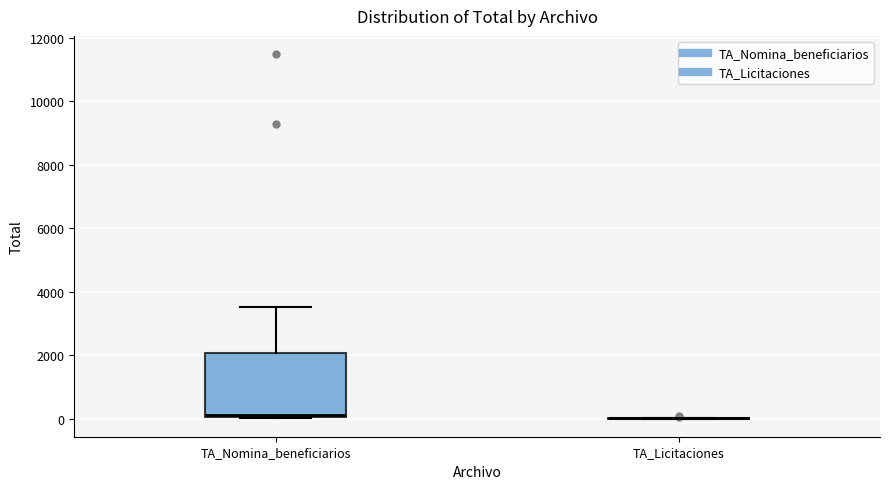

Reading left to right, read every box against the y-axis: the position of its median line, the range the box covers, and the ends of its whiskers. The values are not printed on the chart, so give them approximately, as read against the axis.

TA_Nomina_beneficiarios: median 200, box 0 to 2000, whiskers 0 to 3600
TA_Licitaciones: box collapsed to a line at 0, whiskers 0 to 0